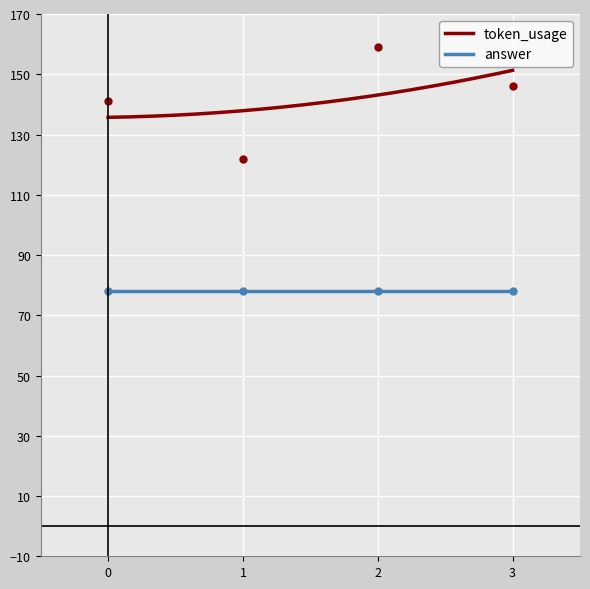

Rank the categories by value from lowest to highest.

1, 0, 3, 2